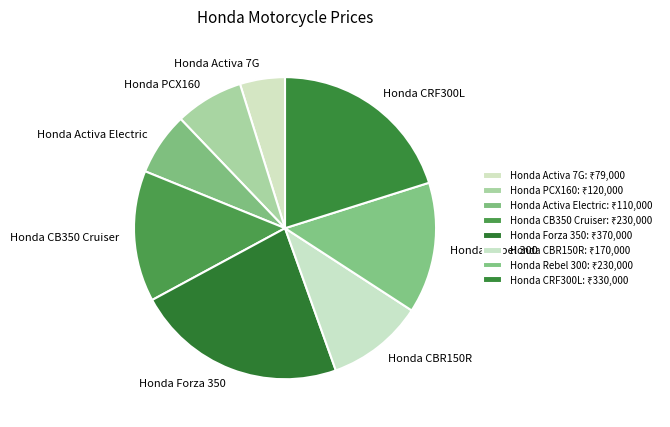

True or false: Honda Activa 7G accounts for 5% of the total.

True